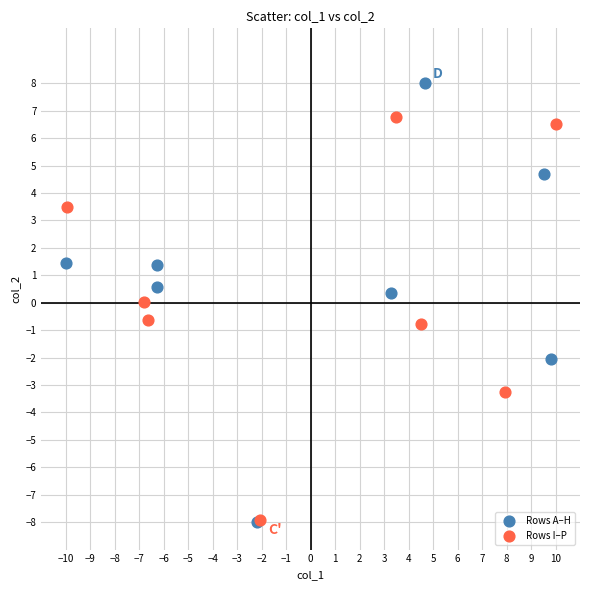

Which series has the widest spread of Y values?

Rows A–H